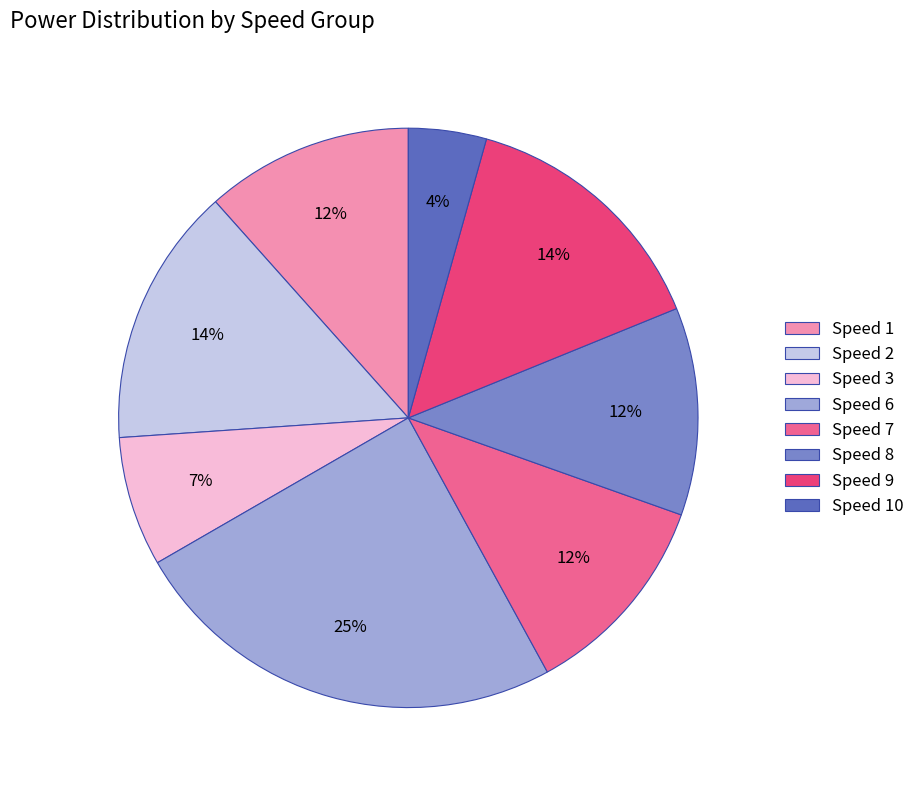

Does Speed 8 represent more than half of the total?

No